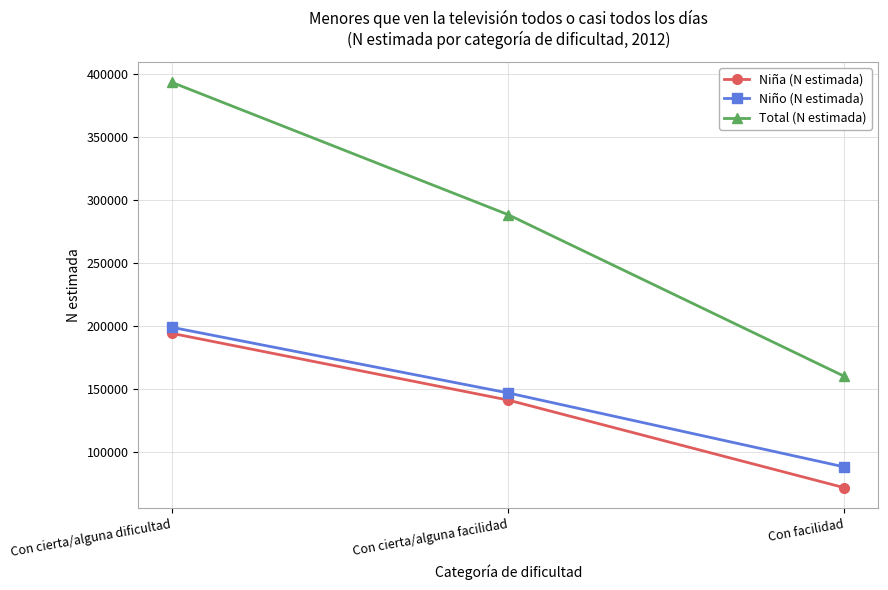

What position from the right is Con cierta/alguna facilidad?

2